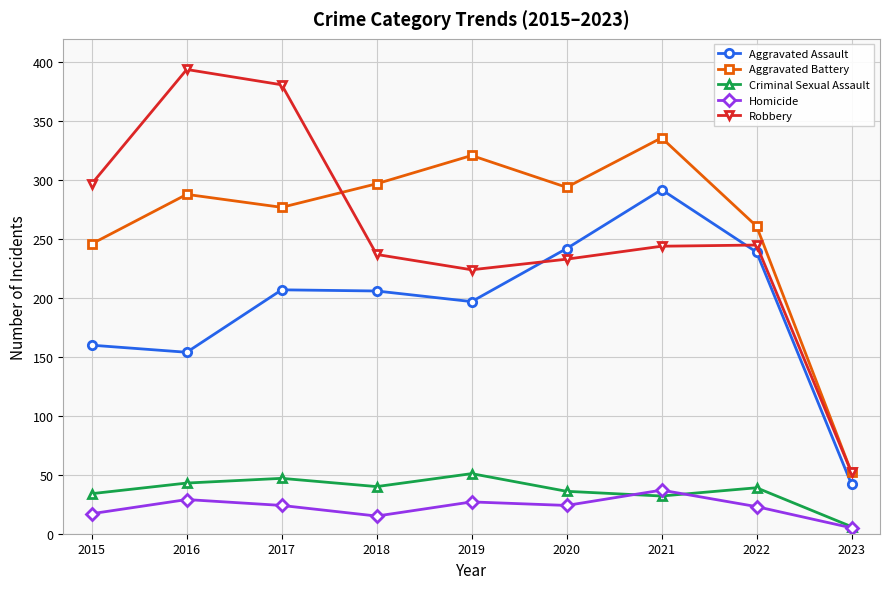

True or false: Aggravated Assault and Criminal Sexual Assault cross at least once.

False